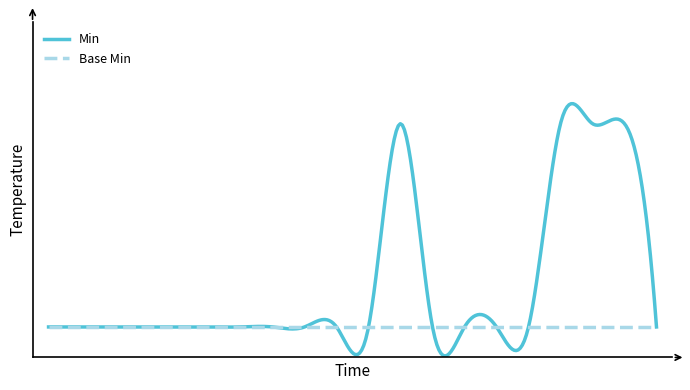

What are all the series names shown in the legend?

Min, Base Min